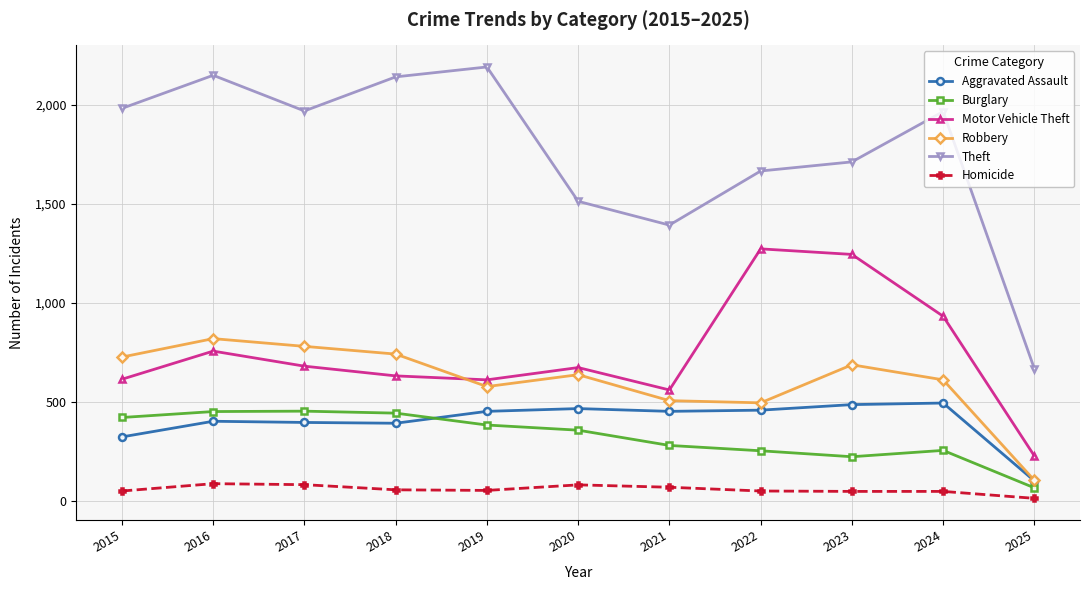

At how many categories does at least one series exceed 1991?

3